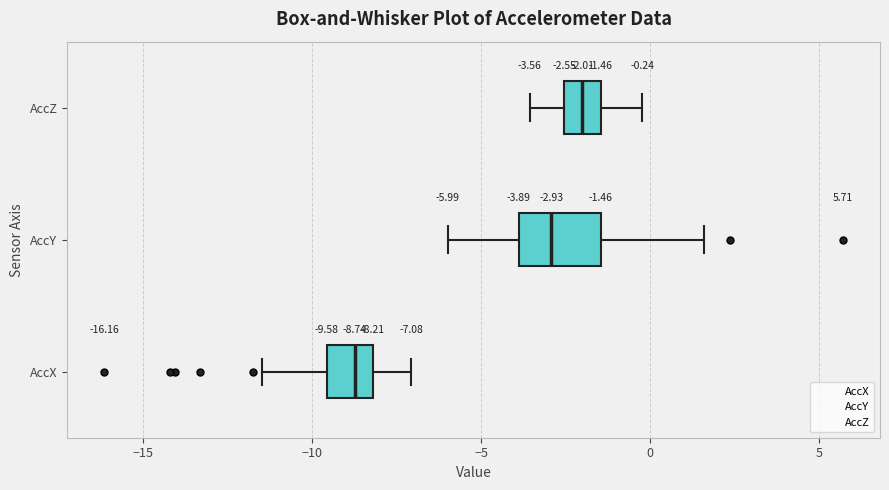

Comparing the boxes themselves (not the whiskers), which one is the widest?

AccY